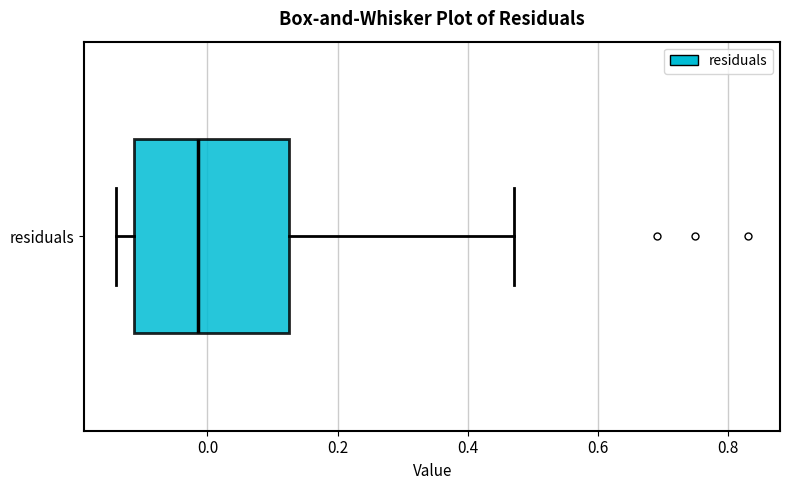

Where does the median line of the box for residuals sit on the x-axis? The values are not printed on the chart, so give them approximately, as read against the axis.

-0.02